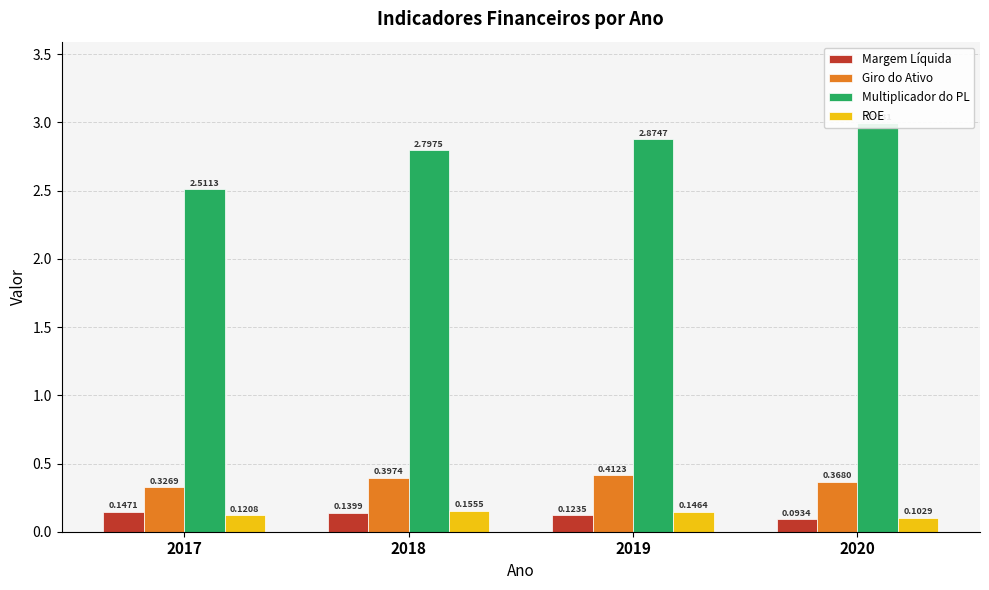

What are all the series names shown in the legend?

Margem Líquida, Giro do Ativo, Multiplicador do PL, ROE